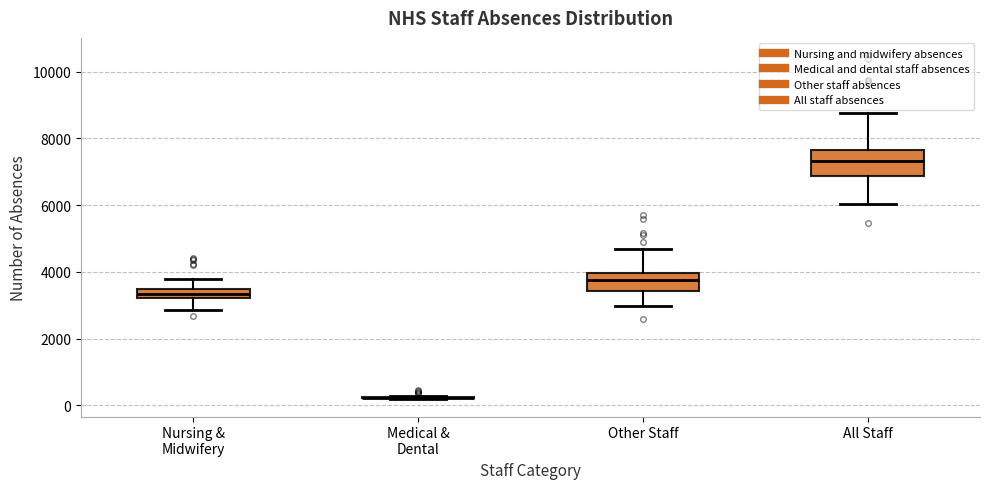

Where does the median line of the box for Other Staff sit on the y-axis? The values are not printed on the chart, so give them approximately, as read against the axis.

3800